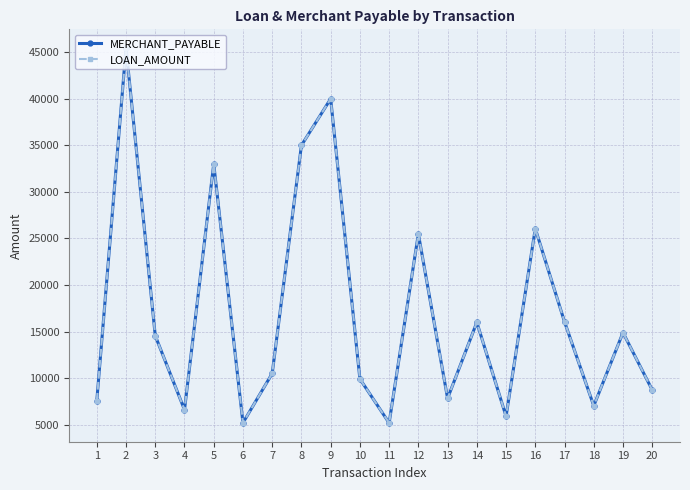

Is this an area chart (filled region under the line)?

No